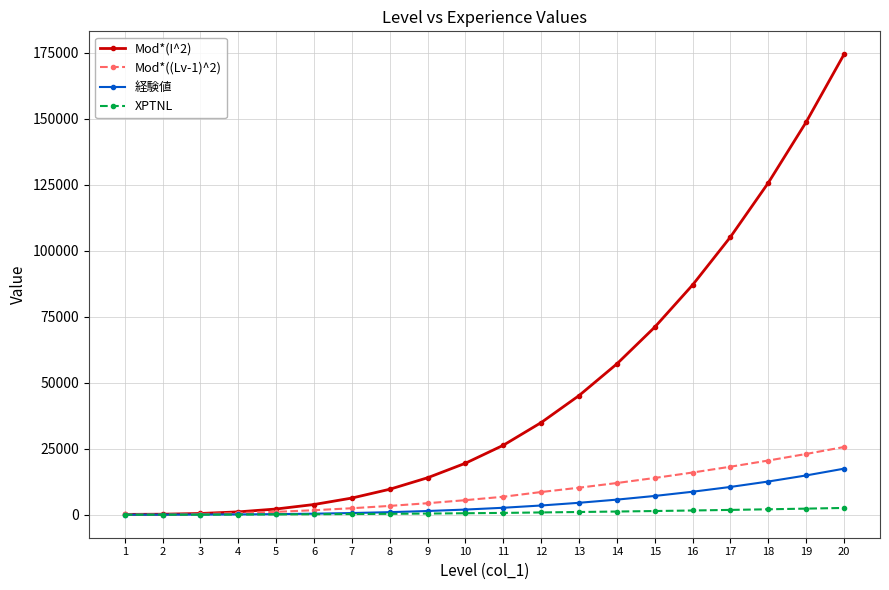

What is the sum of all XPTNL values?

17421.5